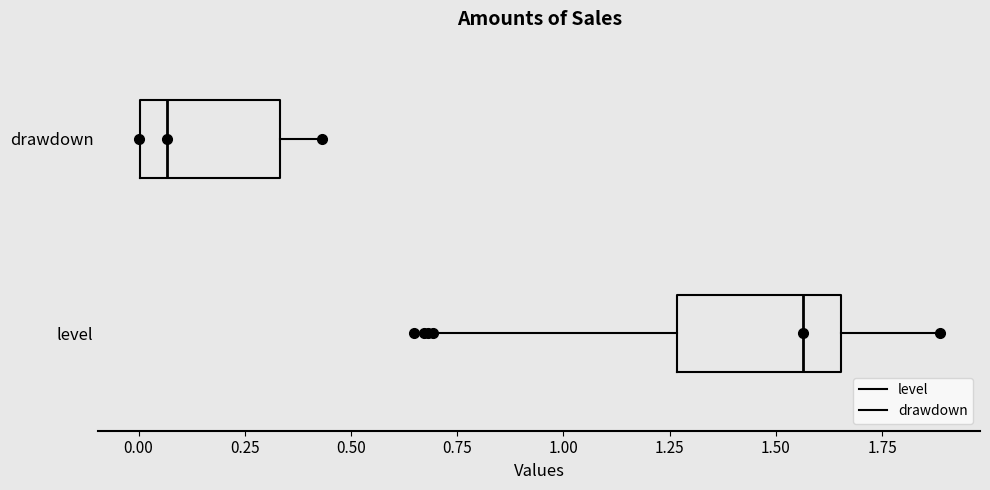

Reading bottom to top, transcribe this box plot: for each box, give where its median line is, the range the box spans, and where its two whiskers end, as read against the x-axis. The values are not printed on the chart, so give them approximately, as read against the axis.

level: median 1.55, box 1.25 to 1.65, whiskers 0.70 to 1.90
drawdown: median 0.05, box 0.00 to 0.35, whiskers 0.00 to 0.45